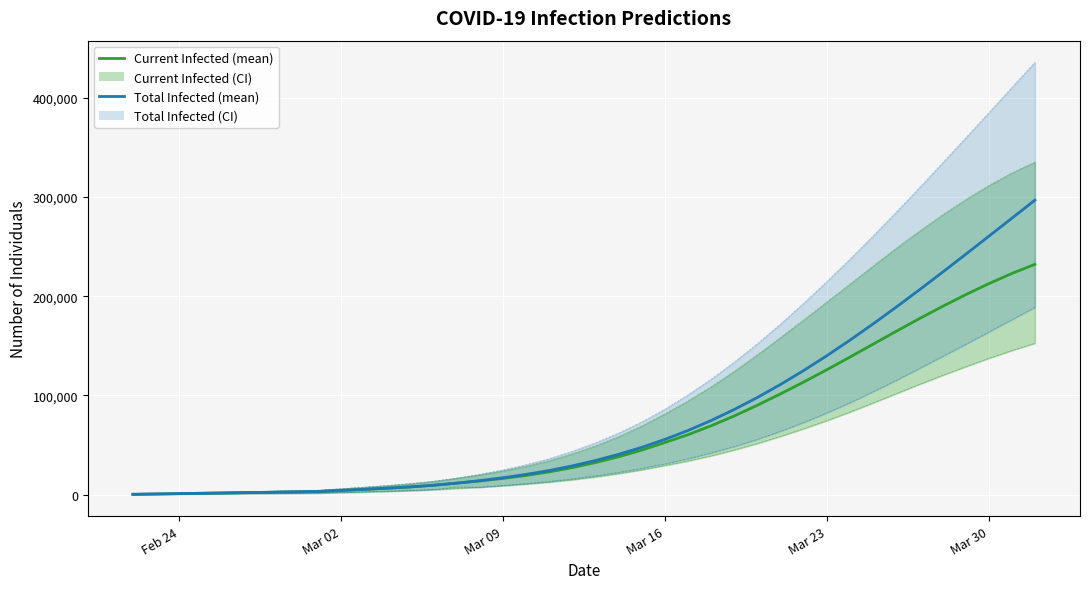

What is the average value of the predicted_current_infected_mean series?

66484